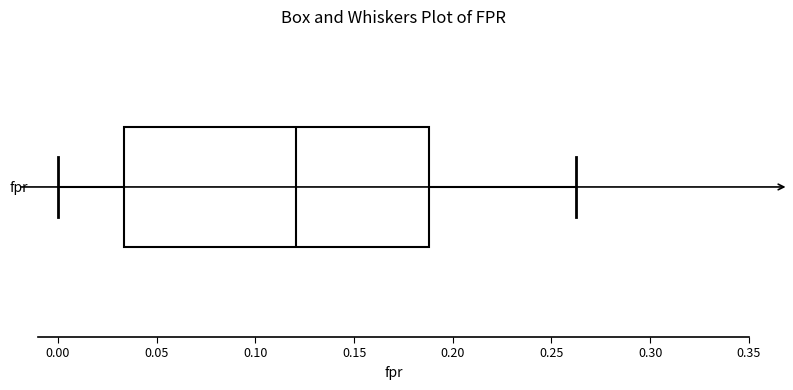

Transcribe this box plot: give where the median line is, the range the box spans, and where the two whiskers end, as read against the x-axis. The values are not printed on the chart, so give them approximately, as read against the axis.

median 0.120, box 0.035 to 0.190, whiskers 0.000 to 0.260